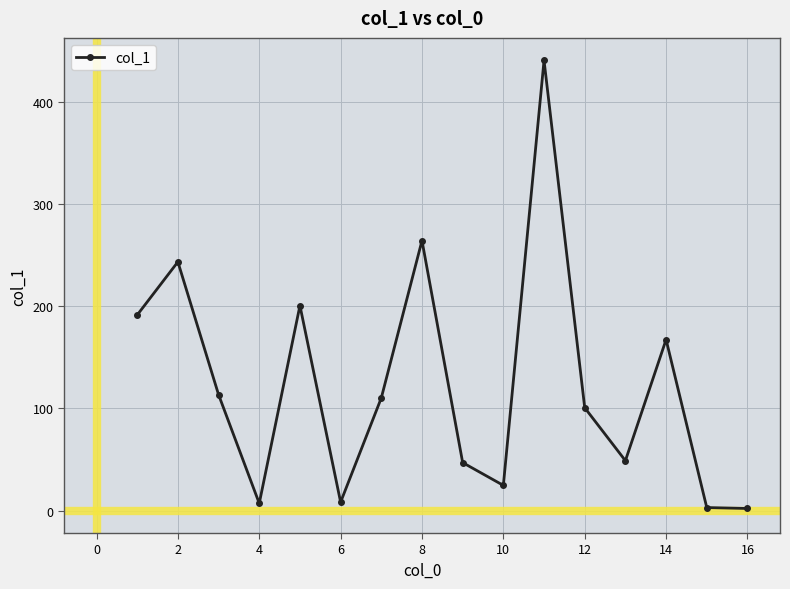

What is the maximum value shown in the chart?

440.6